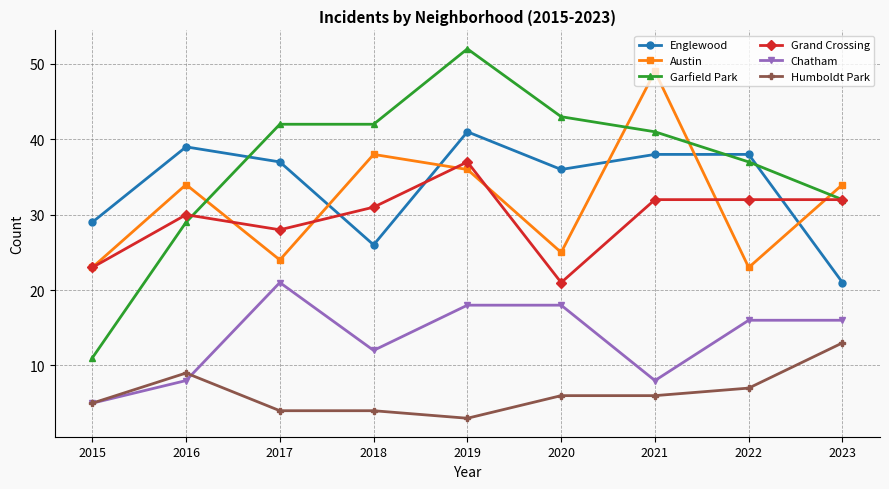

How many Humboldt Park values are between 4 and 7?

6